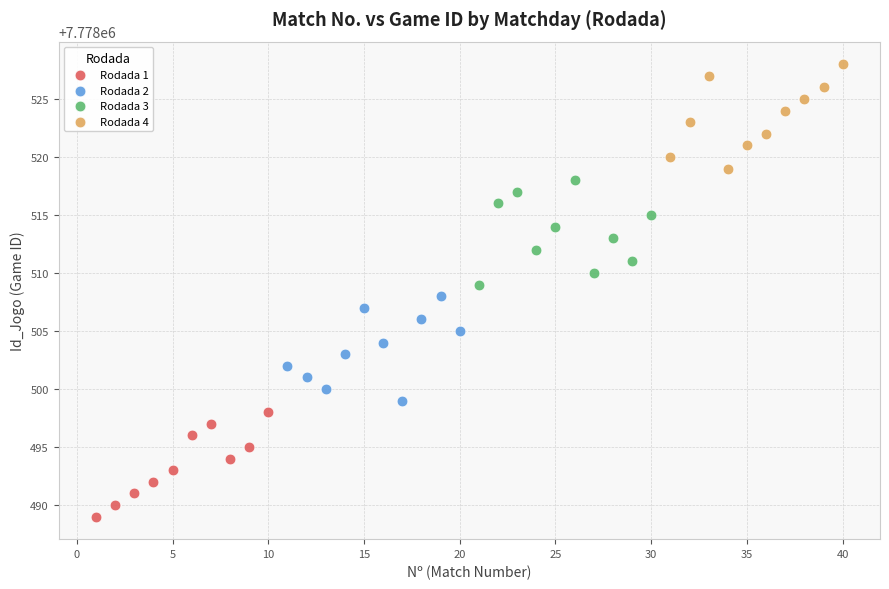

Which series contains the lowest Y value?

Rodada 1